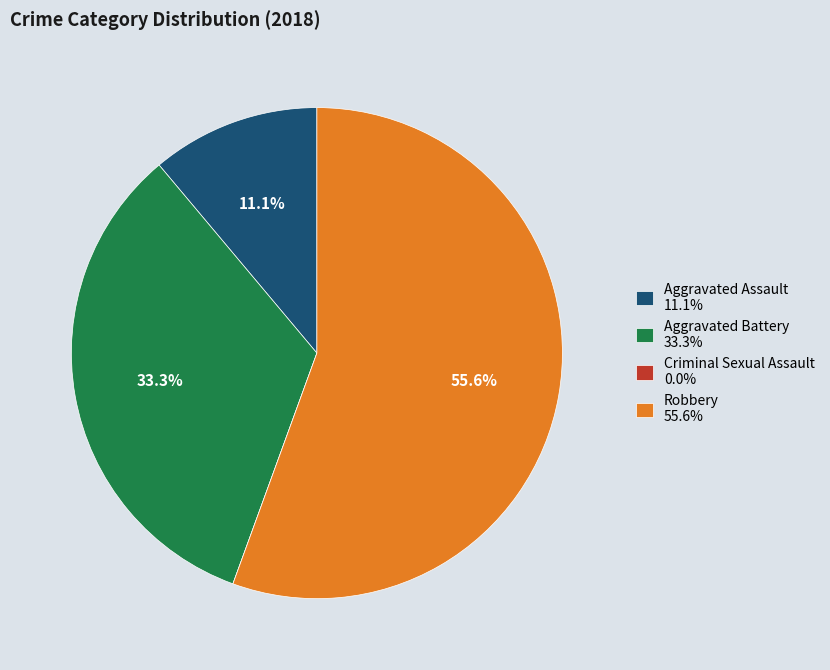

Is the sum of Aggravated Battery 33.3% and Aggravated Assault 11.1% greater than half?

No